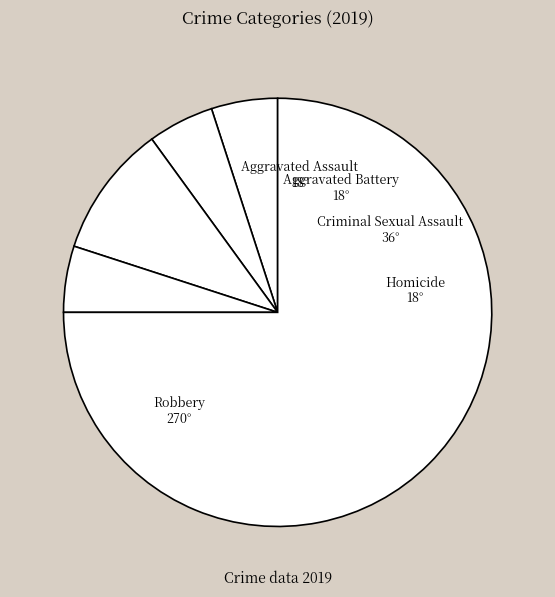

Between Homicide and Robbery, which is larger?

Robbery